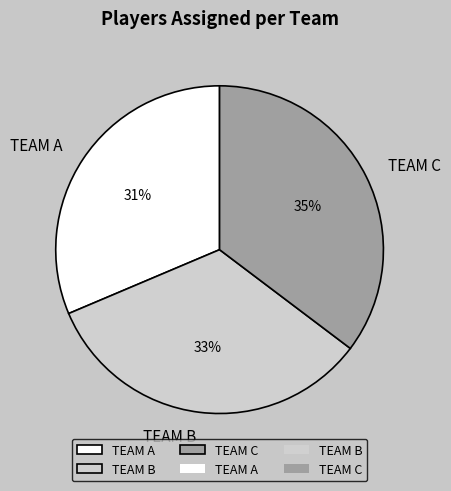

Count the number of slices in the pie.

3